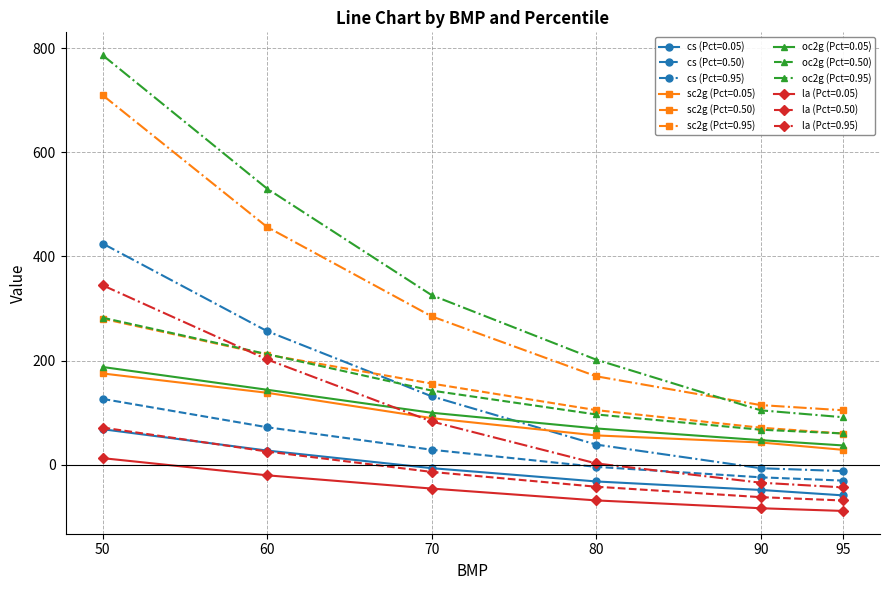

What is the difference between the highest and lowest values at 60?

550.3